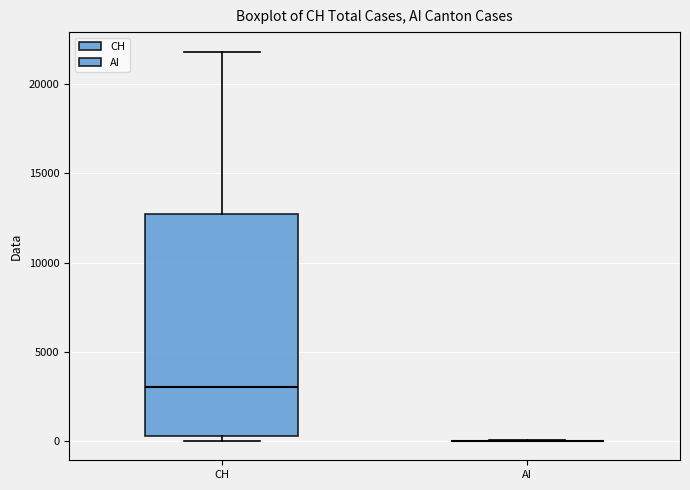

Comparing the boxes themselves (not the whiskers), which one is the tallest?

CH